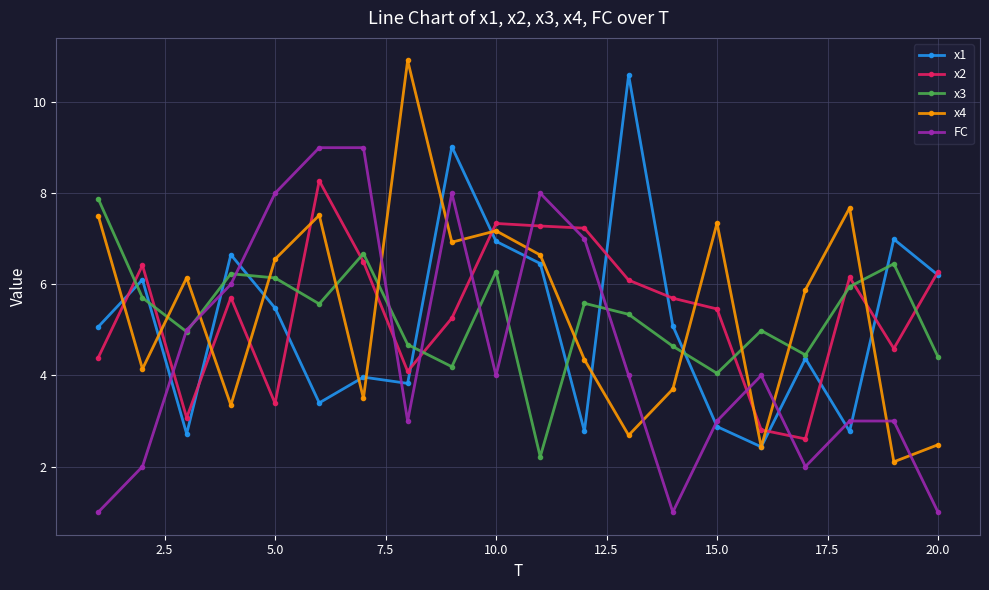

True or false: FC has more than 0 points higher than both neighbors.

True